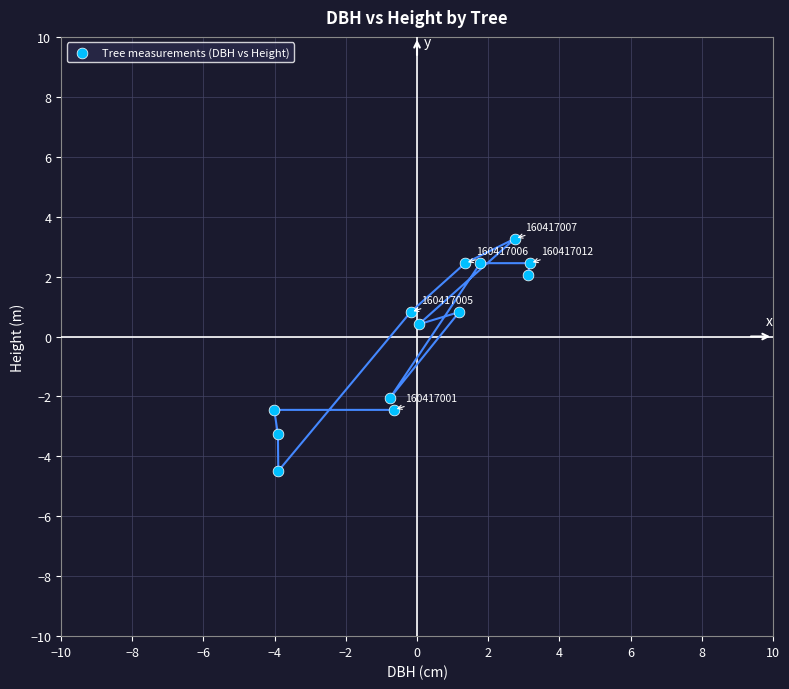

What is the range of Y values (max minus min)?

7.8